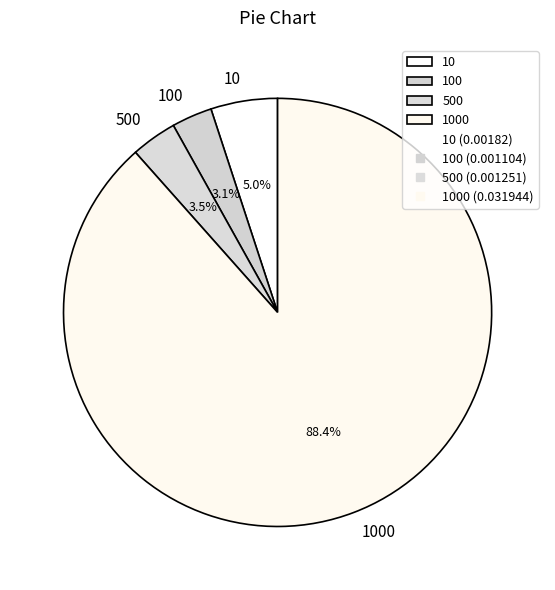

To the nearest percent, what is the difference between the 100 and 1000 slice percentages?

85%